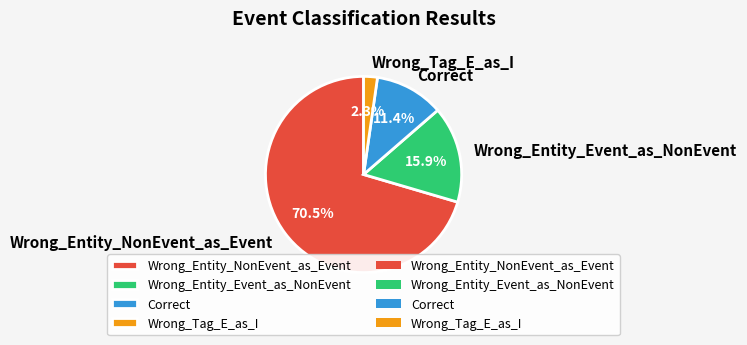

Which slice is the smallest?

Wrong_Tag_E_as_I